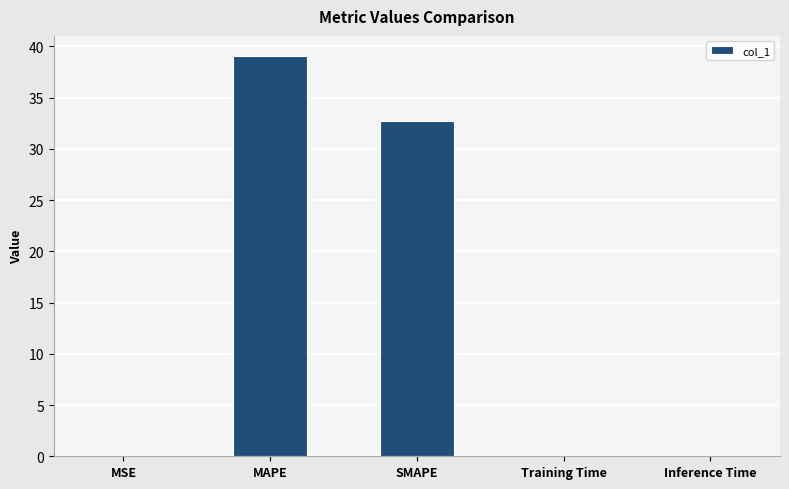

What is the maximum value shown in the chart?

39.1